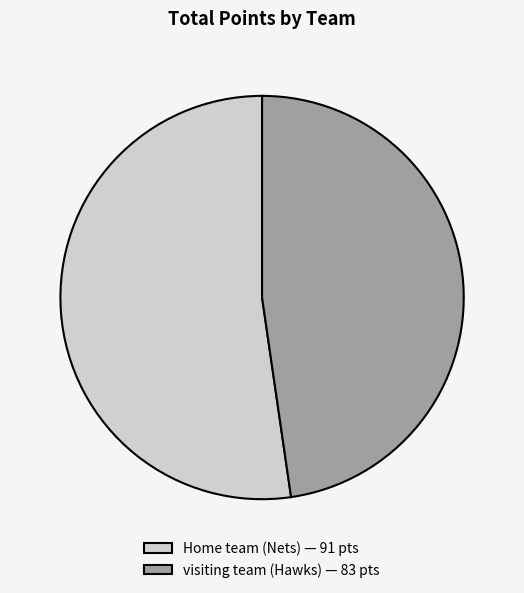

Is it true that visiting team (Hawks) — 83 pts is 48% of the pie?

True